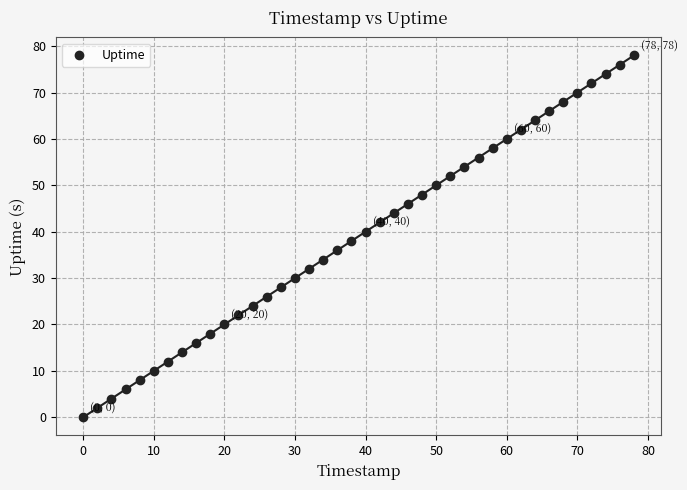

What is the range of Y values (max minus min)?

78